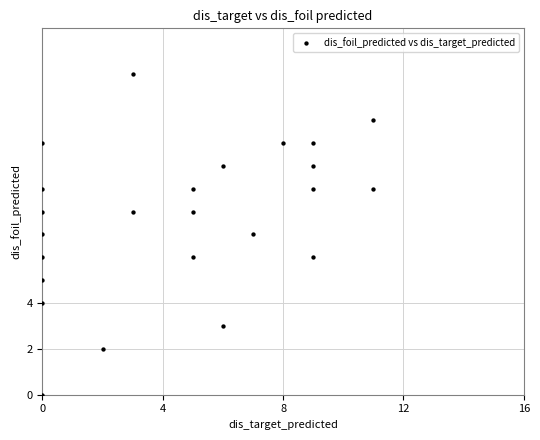

What is the range of X values (max minus min)?

11